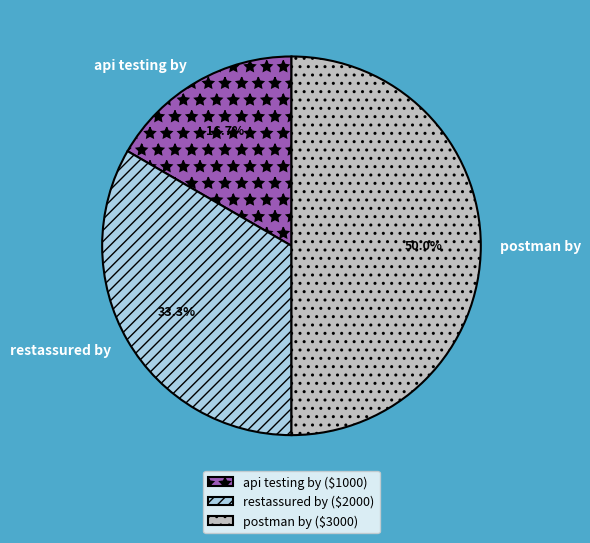

What percentage is NOT represented by restassured by?

66.7%